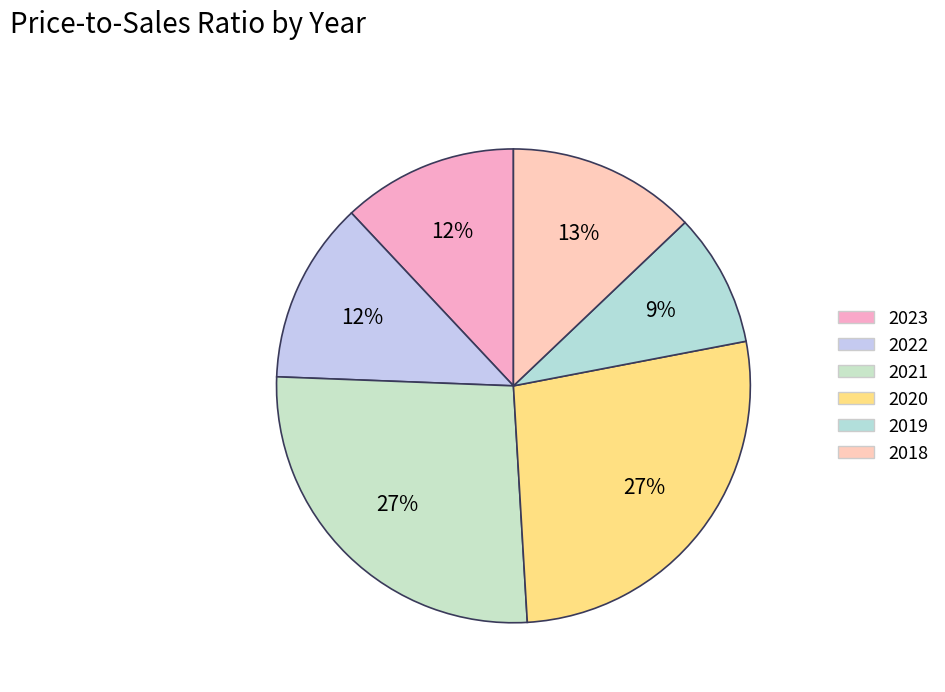

How many slices are in this pie chart?

6